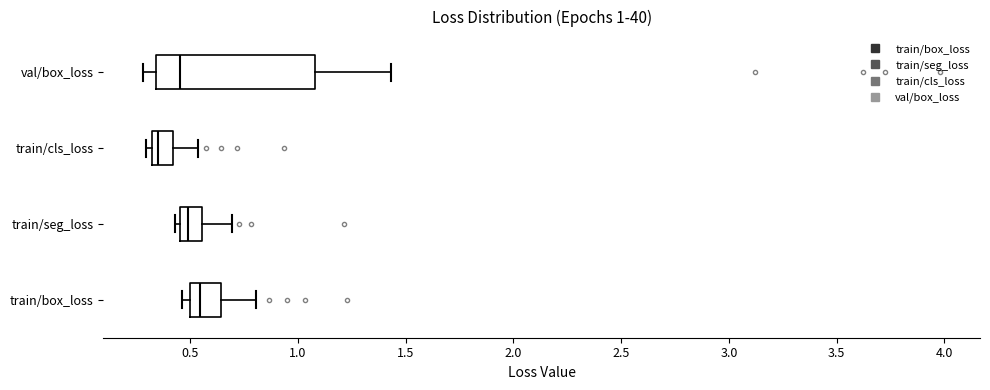

Which box has the furthest to the left median line?

train/cls_loss